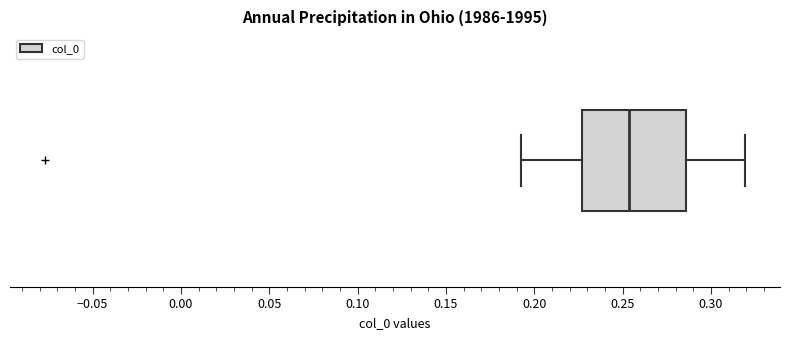

Transcribe this box plot: give where the median line is, the range the box spans, and where the two whiskers end, as read against the x-axis. The values are not printed on the chart, so give them approximately, as read against the axis.

median 0.255, box 0.225 to 0.285, whiskers 0.190 to 0.320